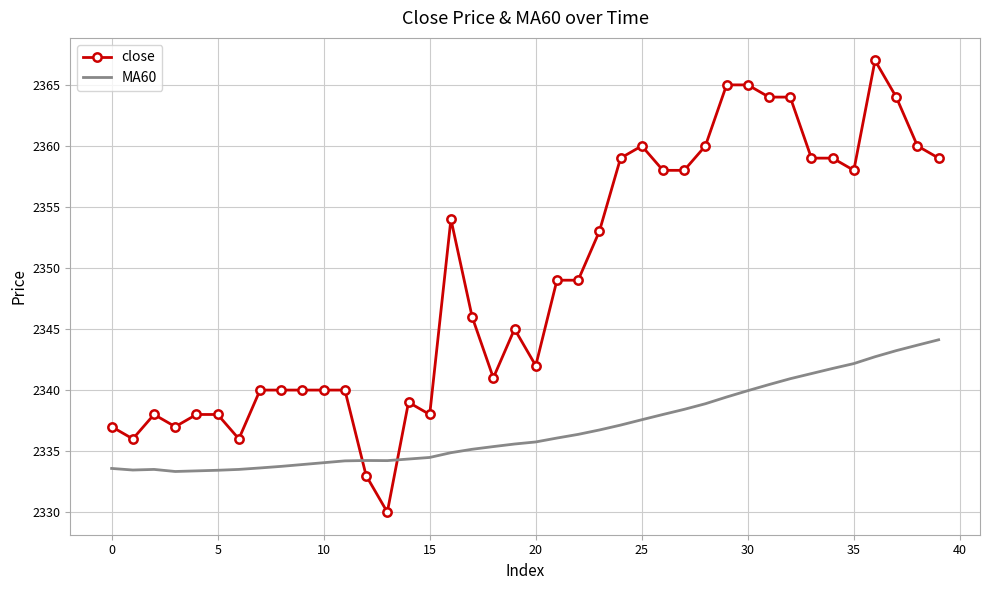

Rank the series by their average value, from lowest to highest.

MA60, close